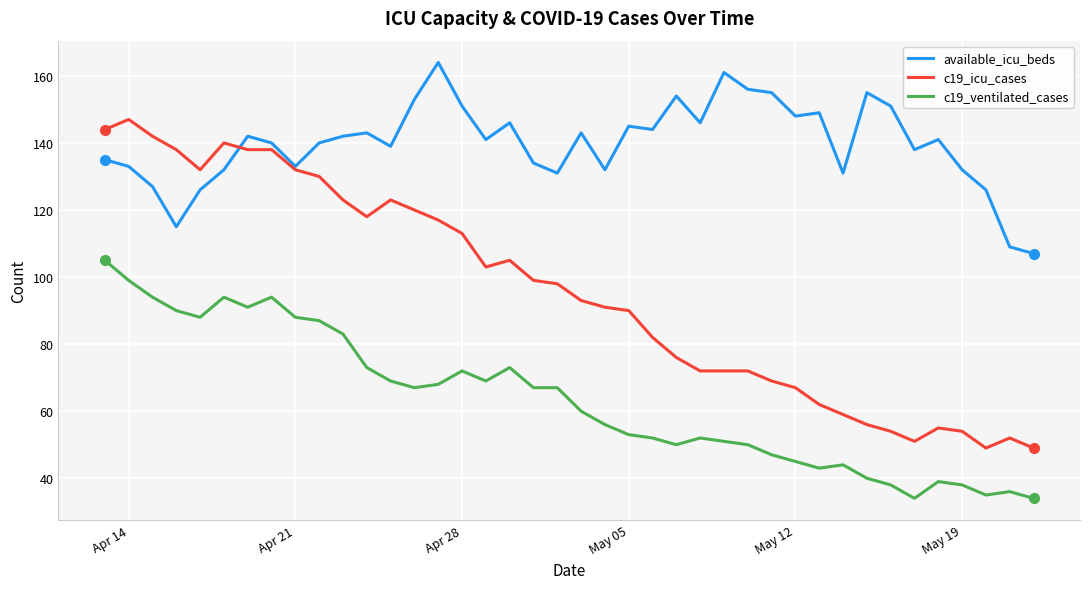

True or false: c19_ventilated_cases and c19_icu_cases cross at least once.

False